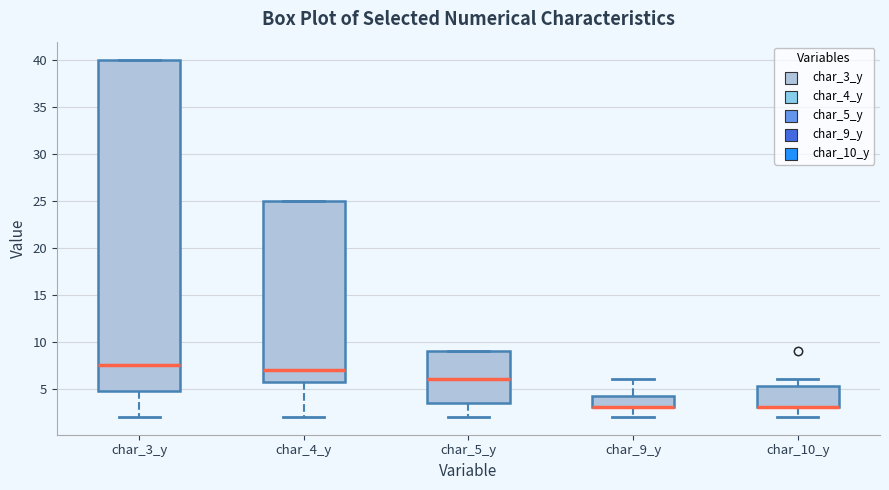

Which box is the tallest, from its lower edge to its upper edge?

char_3_y